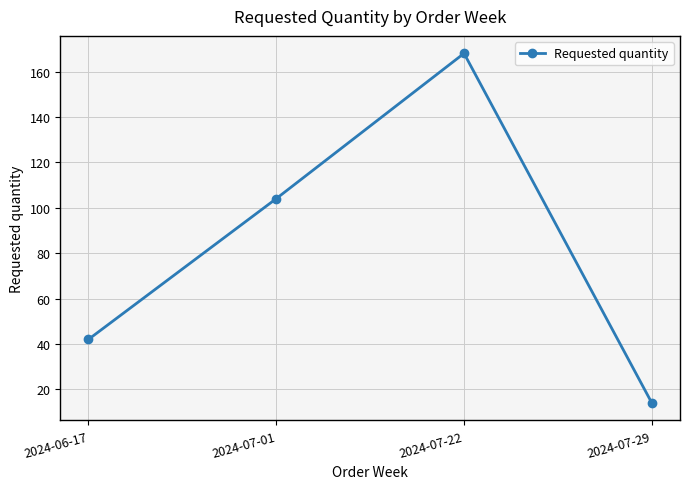

Which has a higher value, 2024-07-01 or 2024-07-29?

2024-07-01